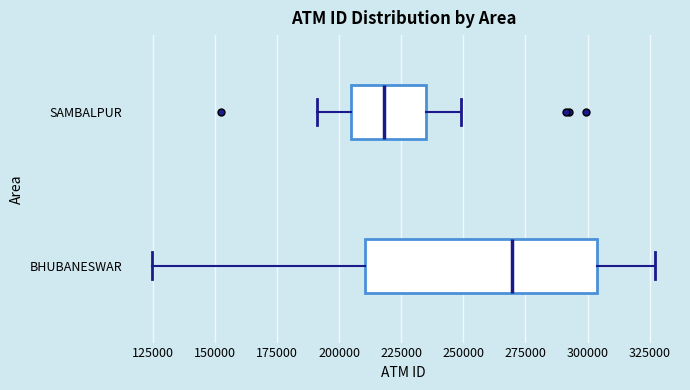

Comparing the boxes themselves (not the whiskers), which one is the widest?

BHUBANESWAR